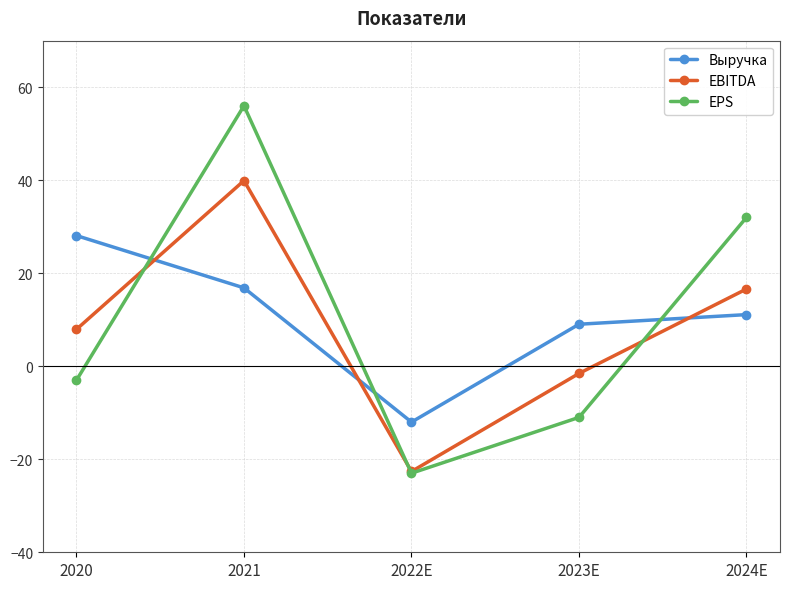

What is the difference between the maximum and minimum values in the Выручка series?

40.1